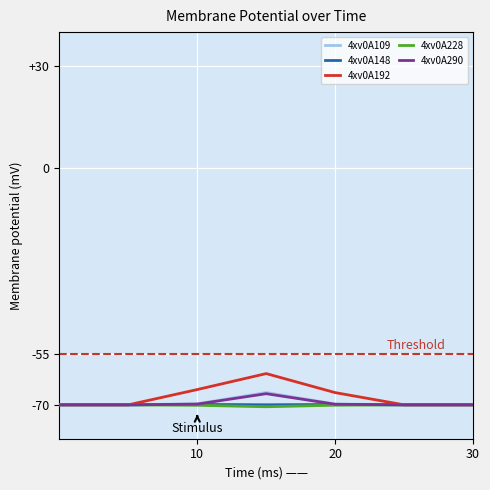

What is the minimum value for 4xv0A290?

-70.0